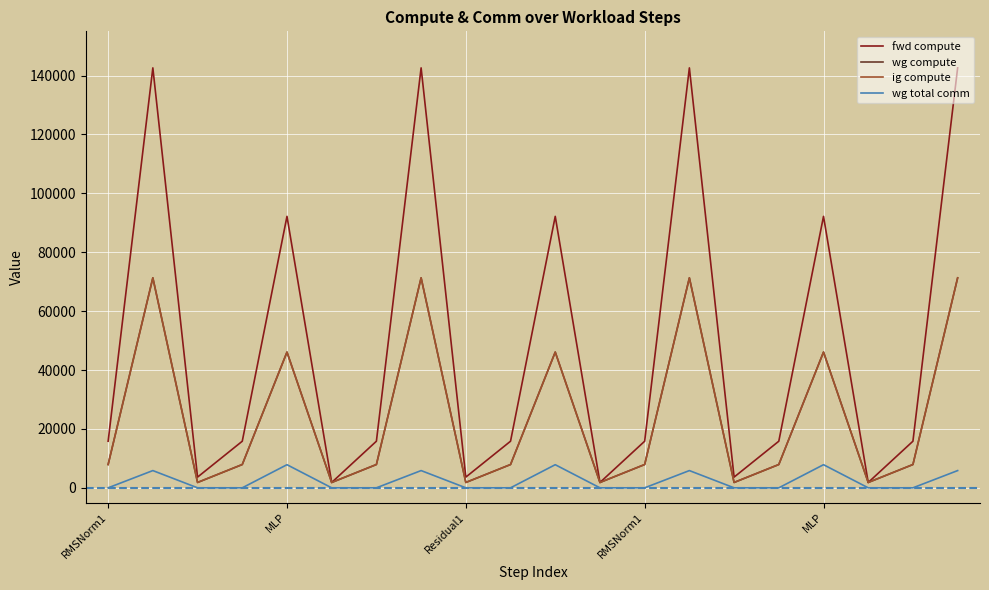

Does the chart have visible grid lines?

Yes